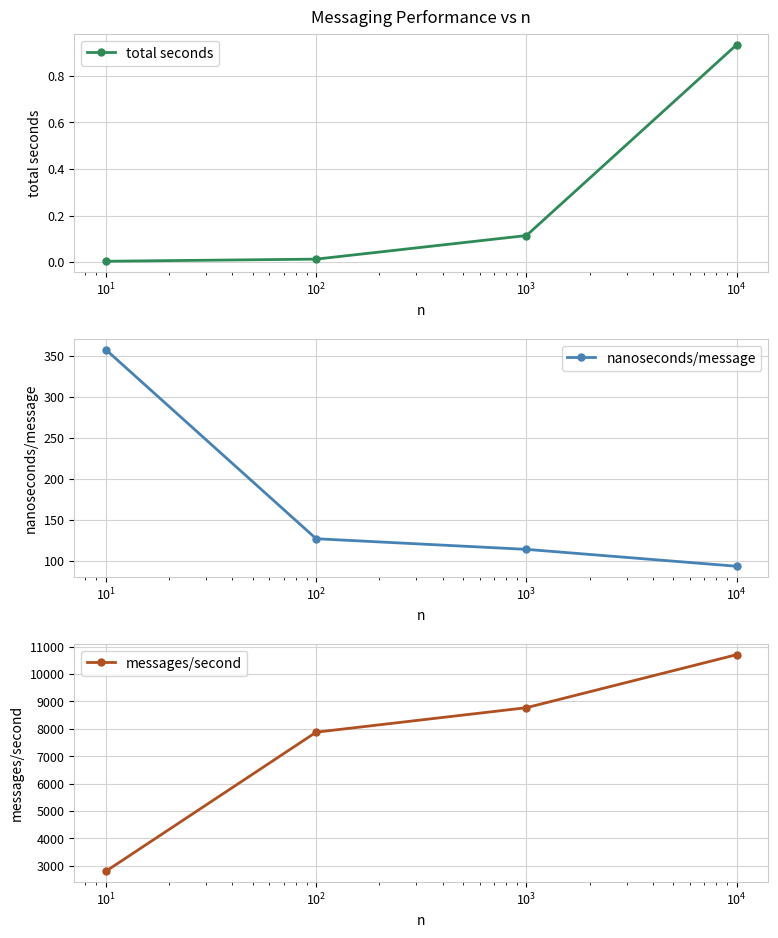

True or false: total seconds has more than 1 interior local peaks.

False